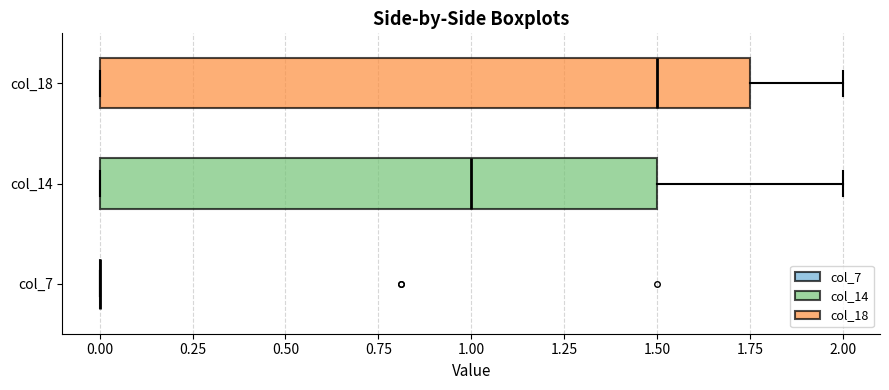

Reading bottom to top, read every box against the x-axis: the position of its median line, the range the box covers, and the ends of its whiskers. The values are not printed on the chart, so give them approximately, as read against the axis.

col_7: box collapsed to a line at 0.00, whiskers 0.00 to 0.00
col_14: median 1.00, box 0.00 to 1.50, whiskers 0.00 to 2.00
col_18: median 1.50, box 0.00 to 1.75, whiskers 0.00 to 2.00